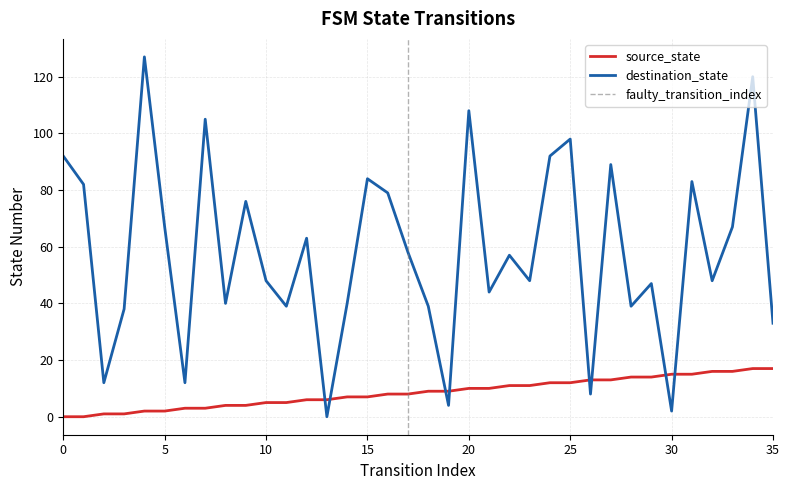

Rank the categories by destination_state value from highest to lowest.

4, 34, 20, 7, 25, 0, 24, 27, 15, 31, 1, 16, 9, 5, 33, 12, 17, 22, 10, 23, 32, 29, 21, 8, 14, 11, 18, 28, 3, 35, 2, 6, 26, 19, 30, 13